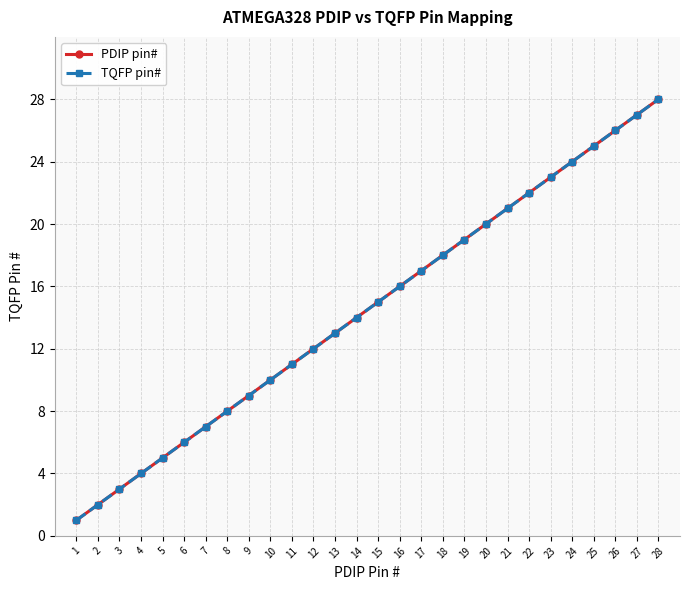

What are all the series names shown in the legend?

PDIP pin#, TQFP pin#